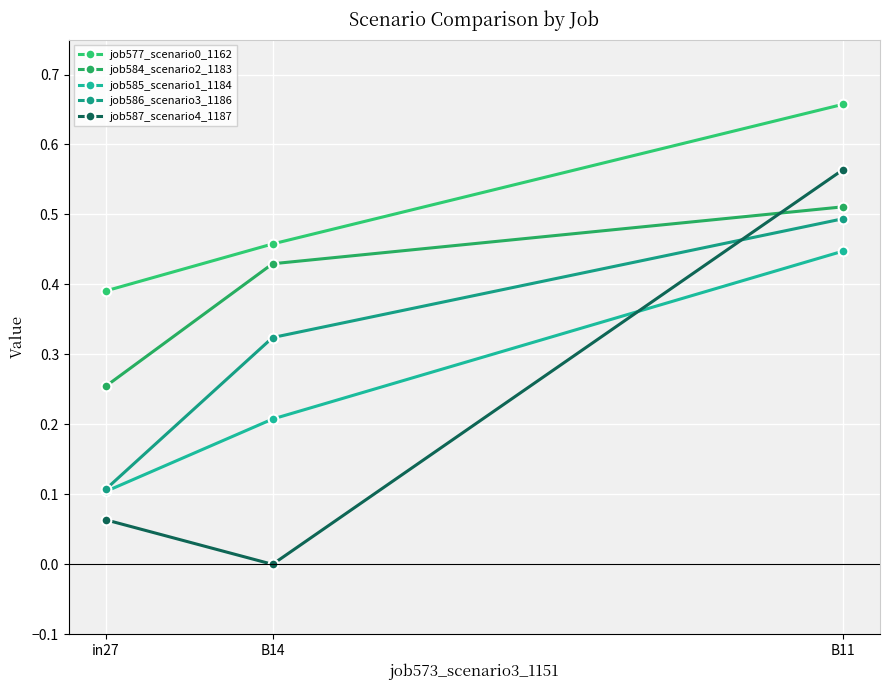

What is the average value of the job585_scenario1_1184 series?

0.3